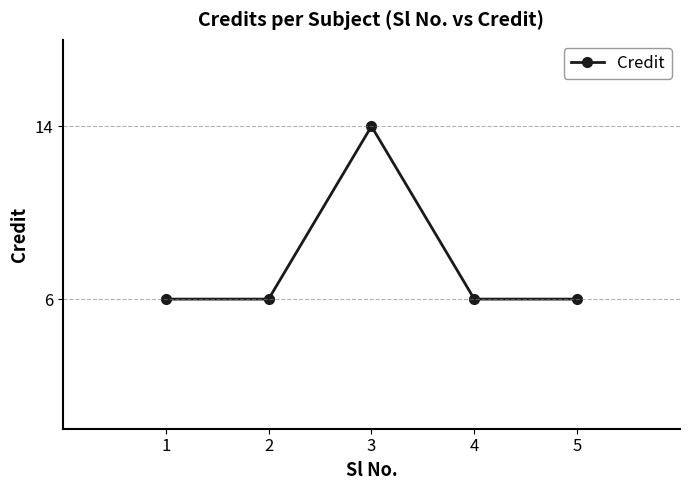

The chart shows a value of 6 at 4. True or false?

True